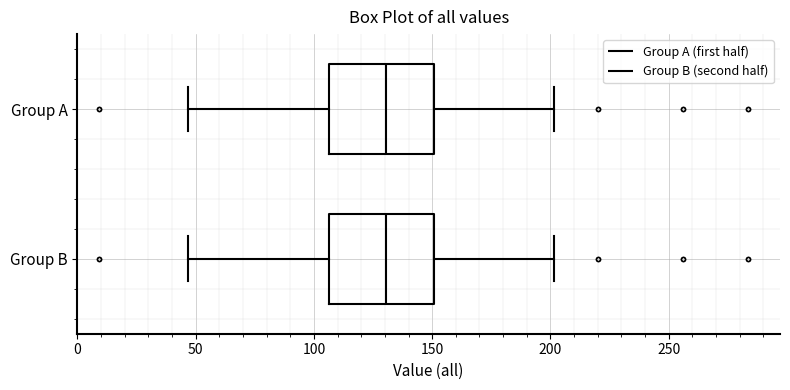

Reading bottom to top, transcribe this box plot: for each box, give where its median line is, the range the box spans, and where its two whiskers end, as read against the x-axis. The values are not printed on the chart, so give them approximately, as read against the axis.

Group B: median 130, box 105 to 150, whiskers 45 to 200
Group A: median 130, box 105 to 150, whiskers 45 to 200